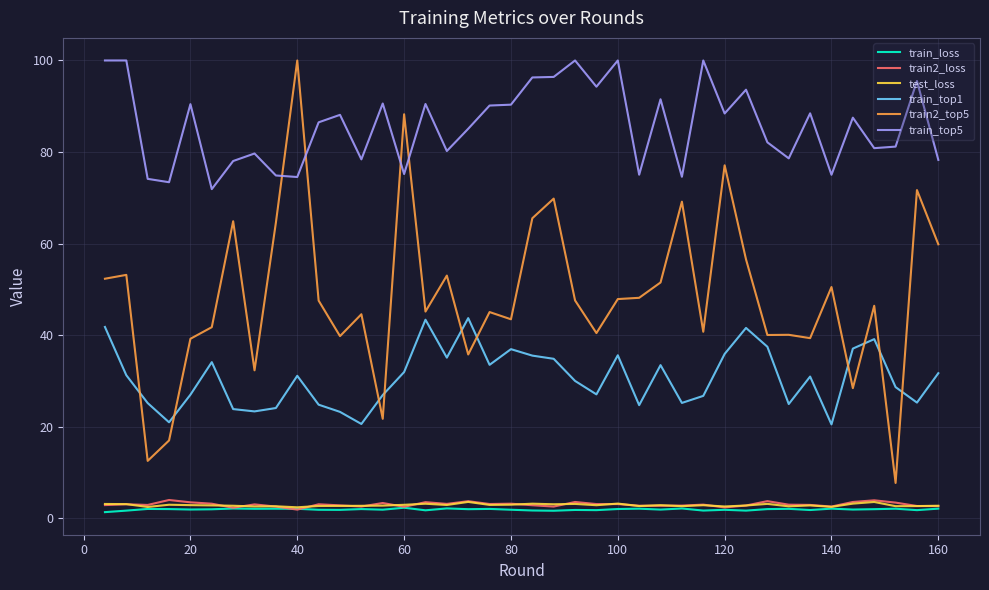

Which series has the widest spread of values?

train2_top5